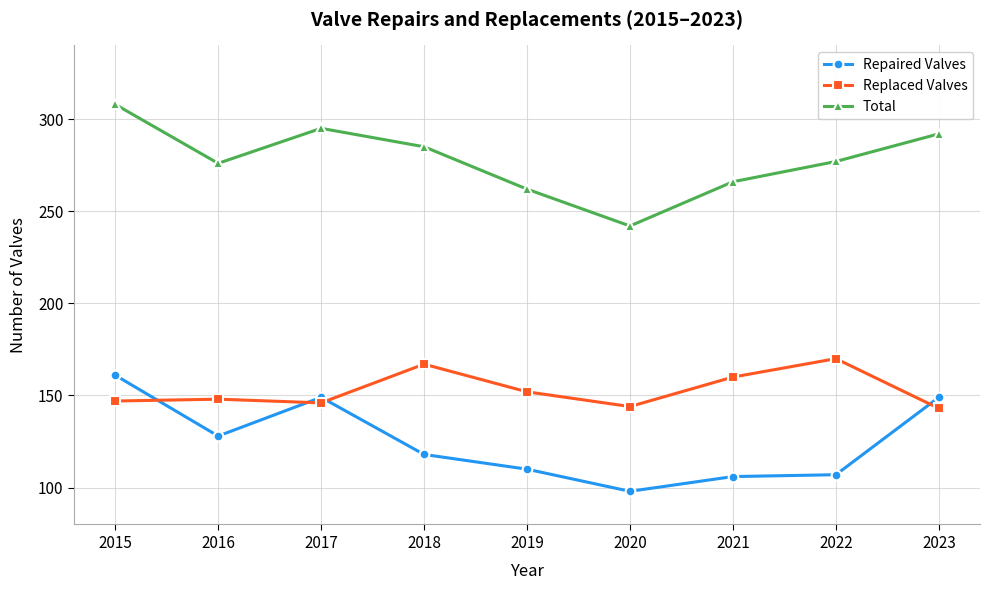

What is the greatest value displayed?

308